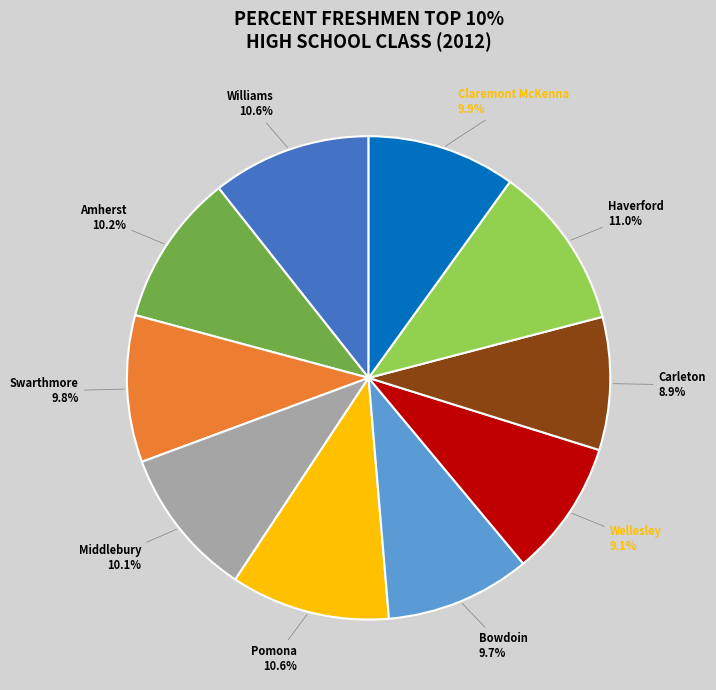

Does any single category account for the majority?

No